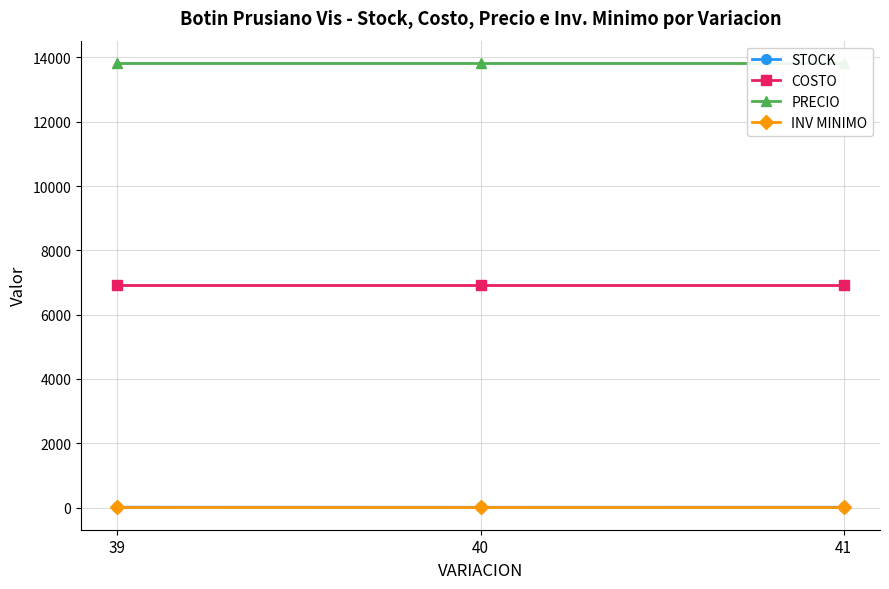

Reading right to left, list all the values displayed in this chart.

STOCK: 11	9	12
COSTO: 6915	6915	6915
PRECIO: 13830	13830	13830
INV MINIMO: 3	3	3